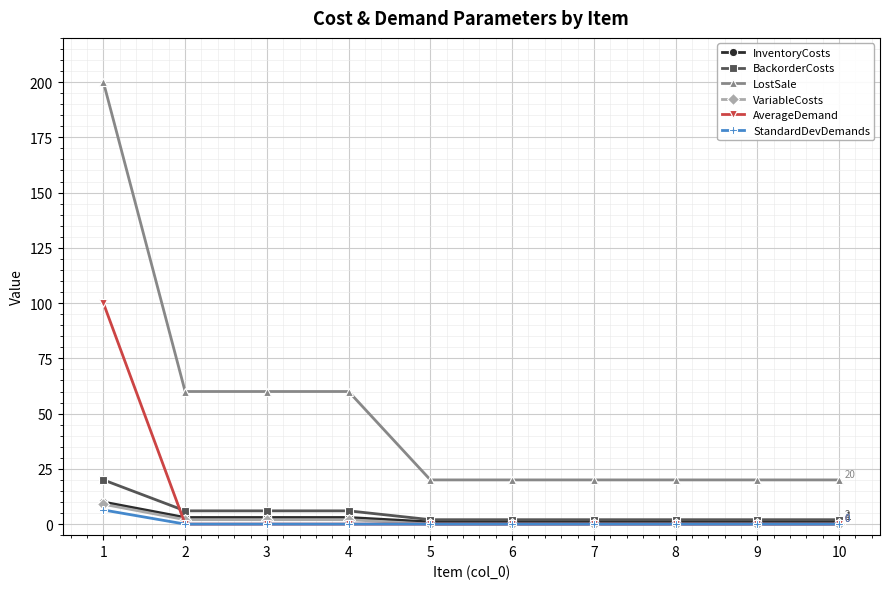

What is the value of the StandardDevDemands point at the 1st from the left?

6.4